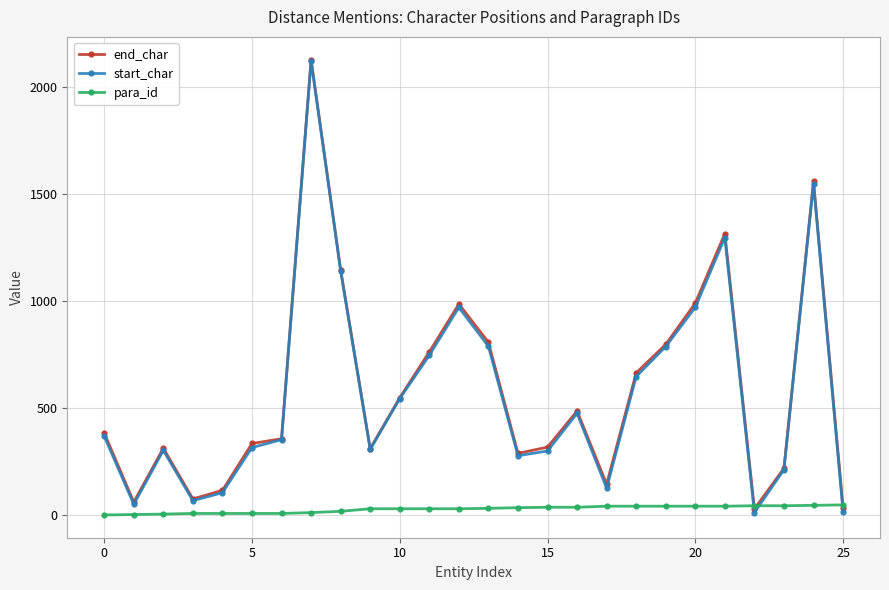

What are all the series names shown in the legend?

end_char, start_char, para_id